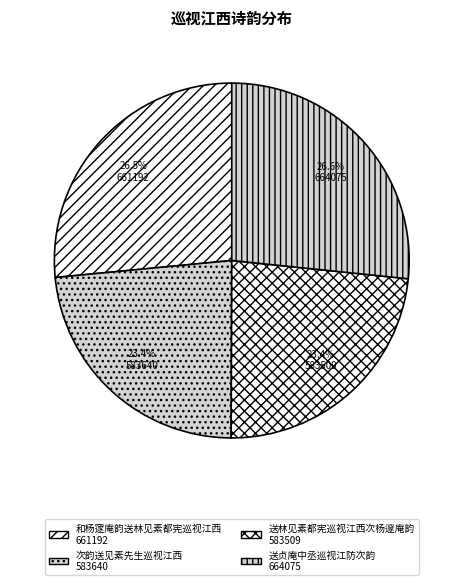

How many slices are in this pie chart?

4